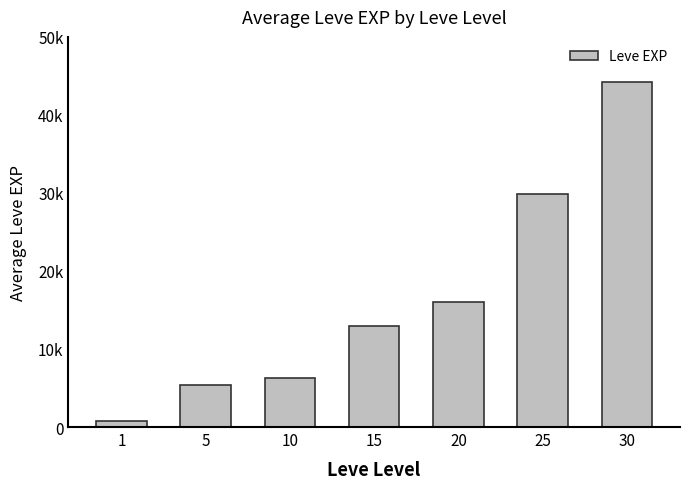

What is the average value?

16507